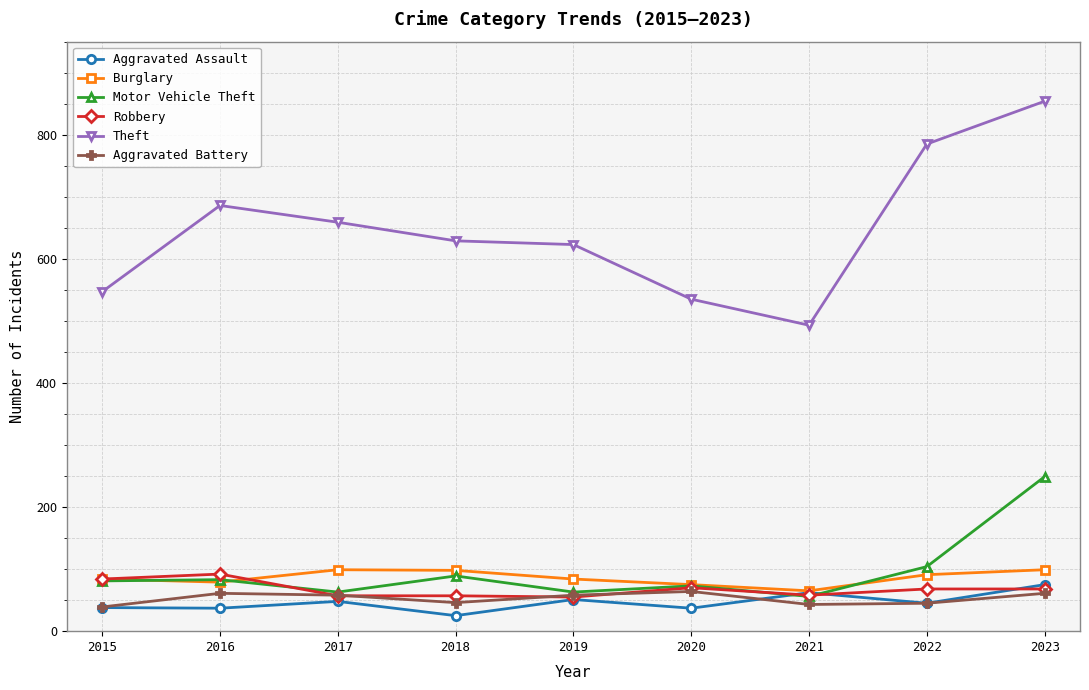

In Aggravated Battery, how many points are lower than both neighbors (excluding endpoints)?

2